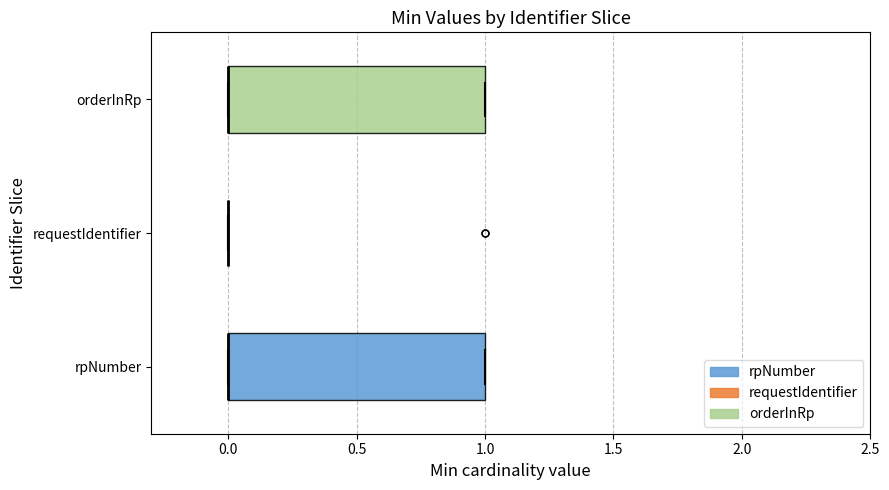

Reading bottom to top, read every box against the x-axis: the position of its median line, the range the box covers, and the ends of its whiskers. The values are not printed on the chart, so give them approximately, as read against the axis.

rpNumber: median 0 (drawn on the box's left edge), box 0 to 1, whiskers 0 to 1
requestIdentifier: box collapsed to a line at 0, whiskers 0 to 0
orderInRp: median 0 (drawn on the box's left edge), box 0 to 1, whiskers 0 to 1